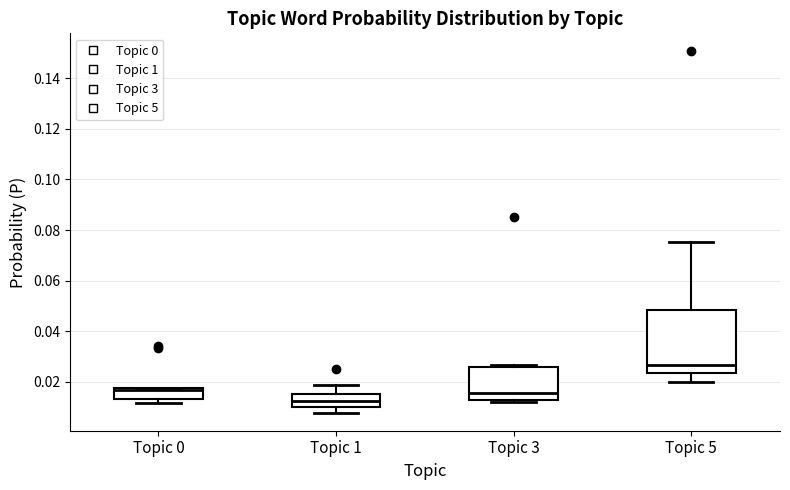

Reading left to right, read every box against the y-axis: the position of its median line, the range the box covers, and the ends of its whiskers. The values are not printed on the chart, so give them approximately, as read against the axis.

Topic 0: median 0.016, box 0.014 to 0.018, whiskers 0.012 to 0.018
Topic 1: median 0.012, box 0.010 to 0.014, whiskers 0.008 to 0.018
Topic 3: median 0.016, box 0.012 to 0.026, whiskers 0.012 (just below the box's lower edge) to 0.026 (just above the box's upper edge)
Topic 5: median 0.026, box 0.024 to 0.048, whiskers 0.020 to 0.076